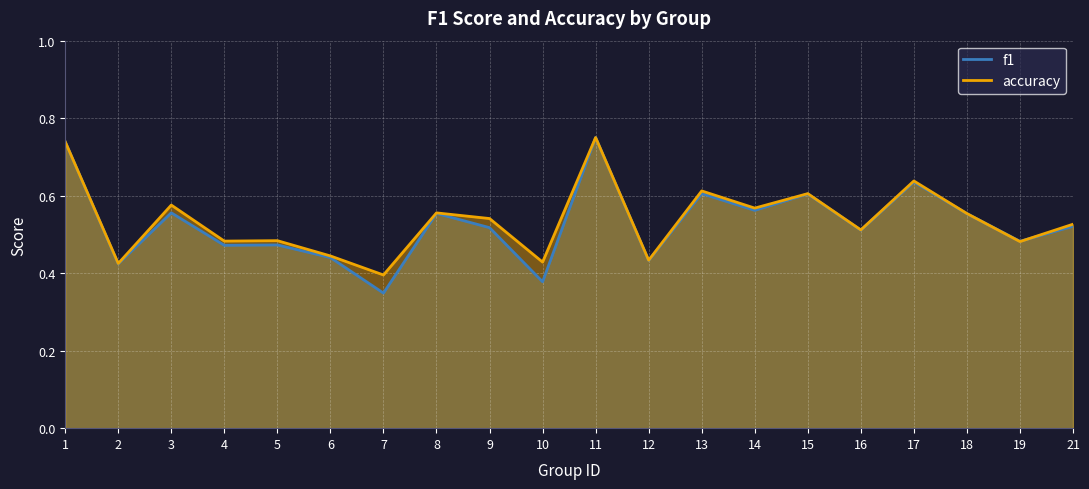

The value of f1 at 14 is 0.6. True or false?

True